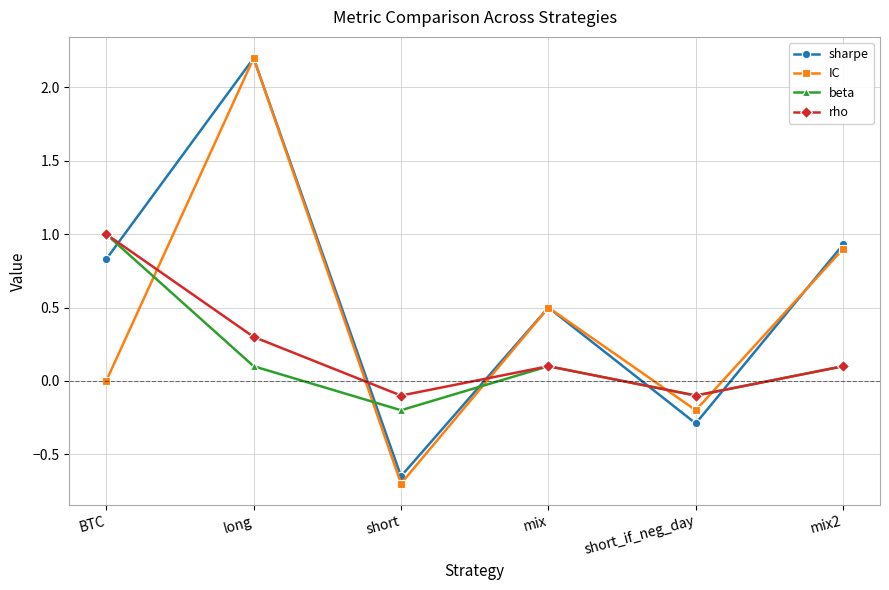

Count the number of data series in this chart.

4